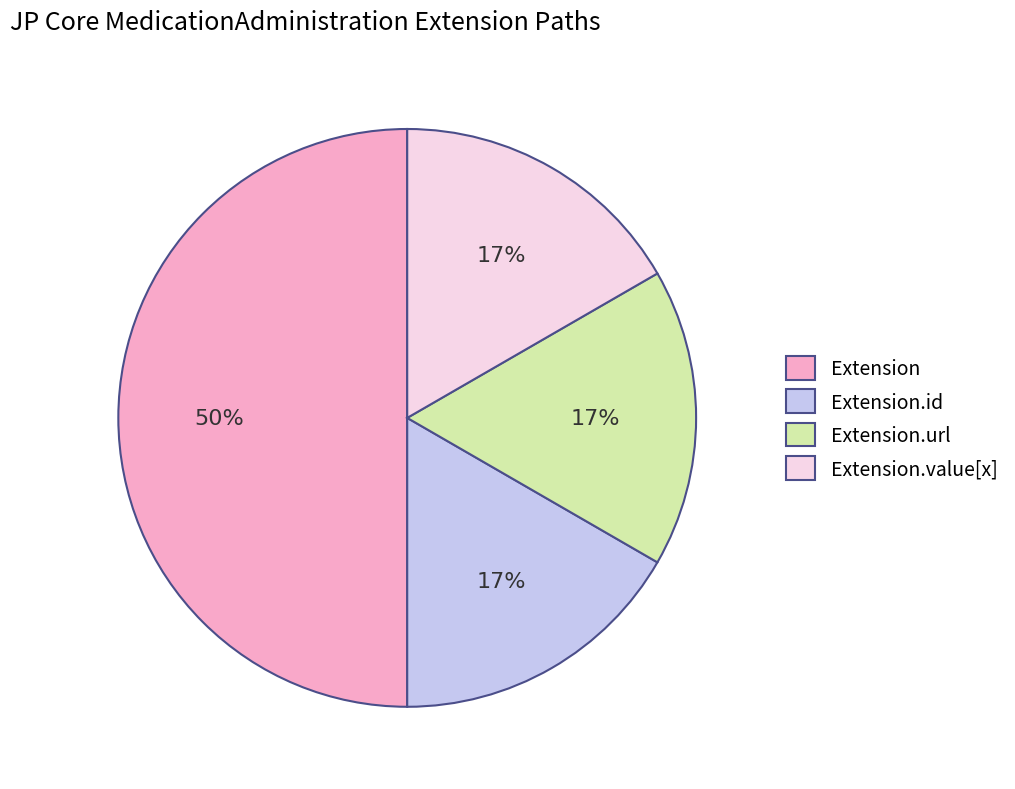

To the nearest percent, what percentage of the pie is Extension.url?

17%